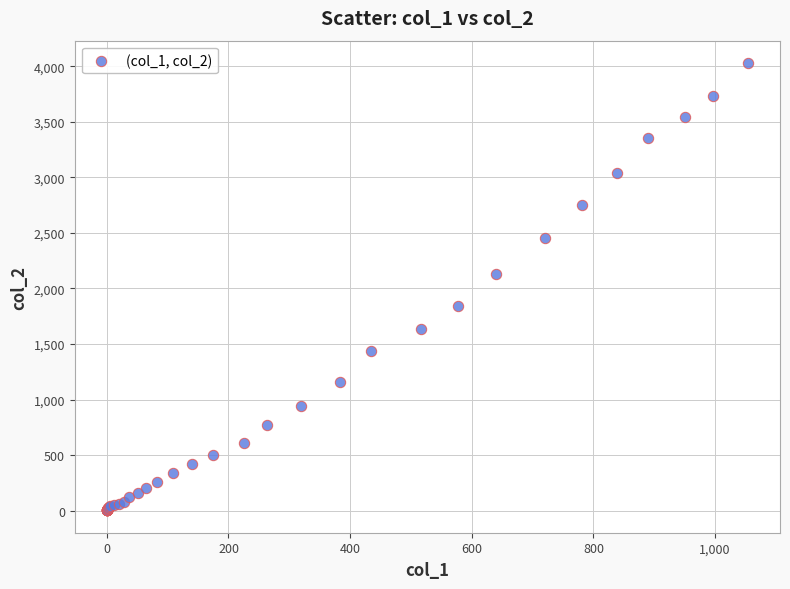

What Y value in the scatter plot is closest to 2015?

2131